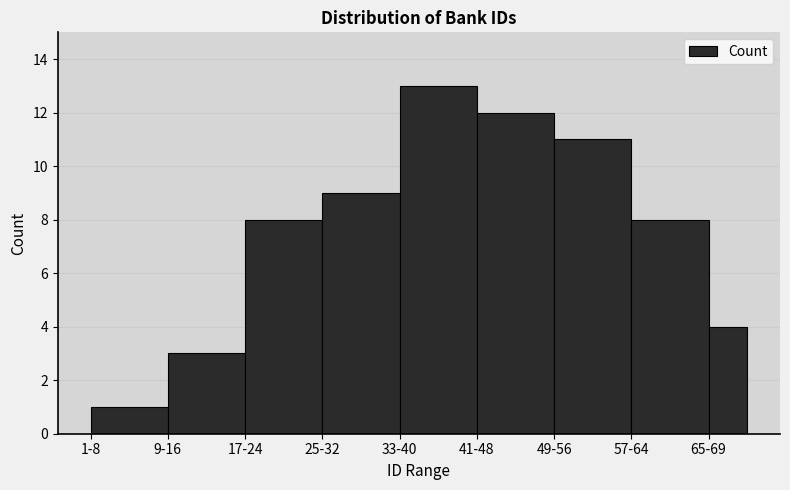

Reading right to left, list all the values displayed in this chart.

65-69=4	57-64=8	49-56=11	41-48=12	33-40=13	25-32=9	17-24=8	9-16=3	1-8=1